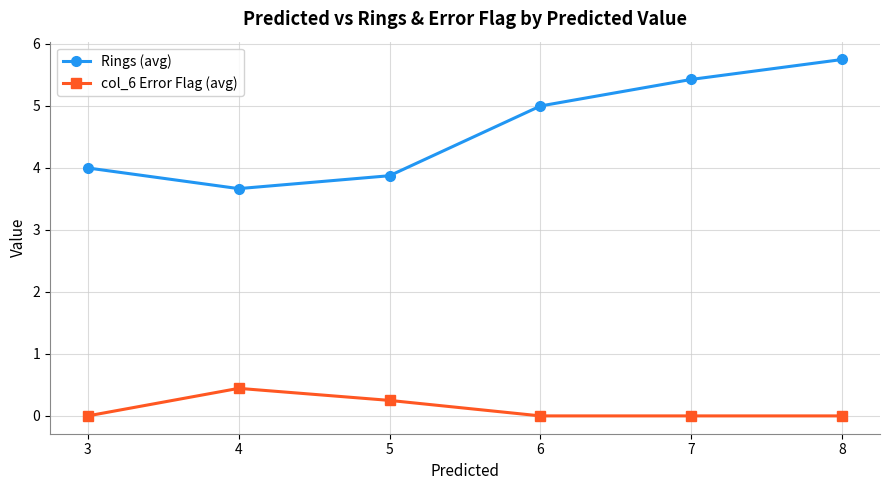

In Rings (avg), how many points are lower than both neighbors (excluding endpoints)?

1